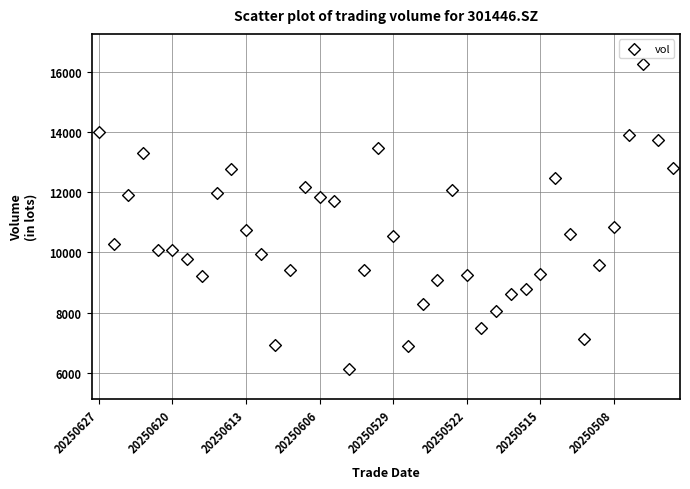

What Y value in the scatter plot is closest to 11202?

10865.0